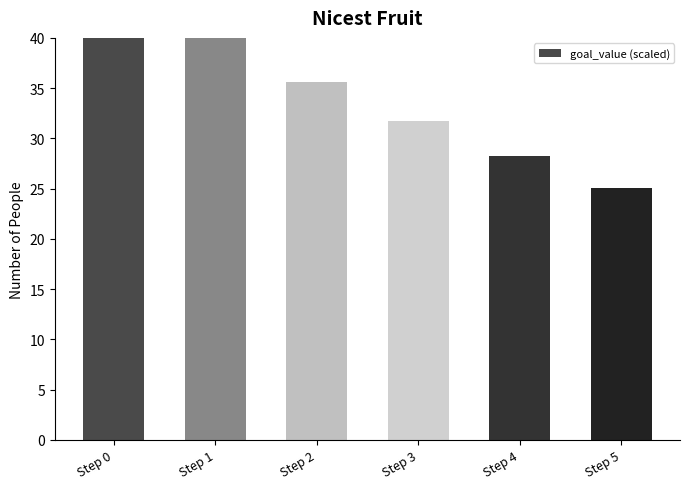

At which category does the chart reach its minimum across all series?

Step 5